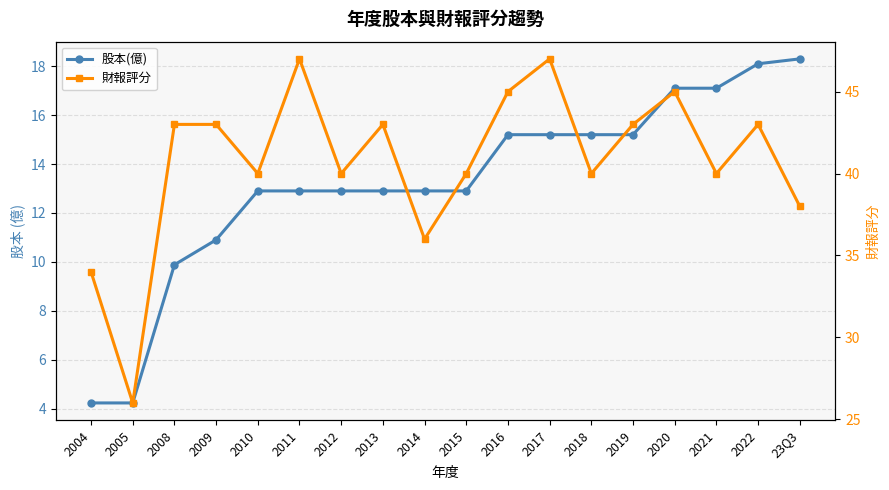

What position from the left is 2021?

16